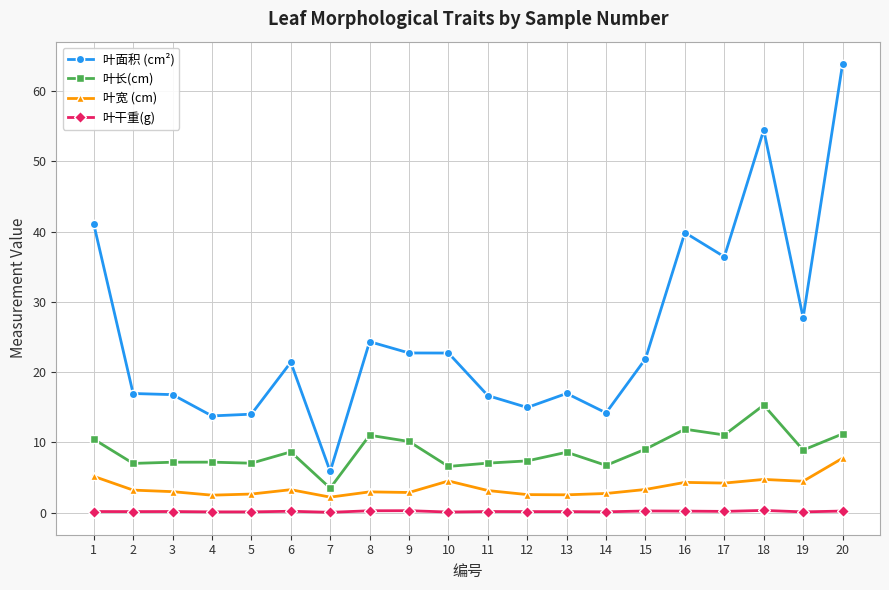

True or false: 叶干重(g) has more than 2 interior local peaks.

True